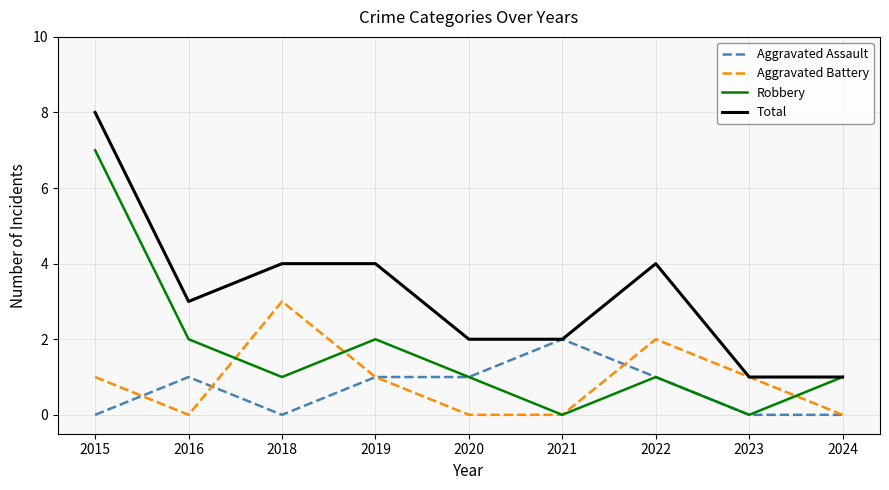

Is this an area chart (filled region under the line)?

No